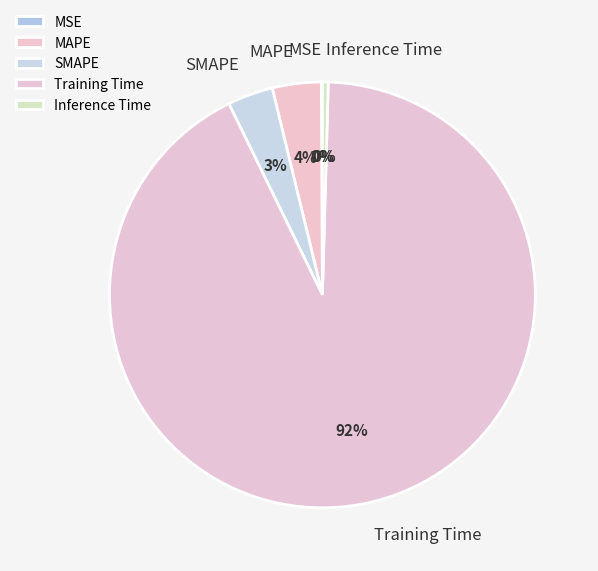

Which category has the biggest portion of the pie?

Training Time